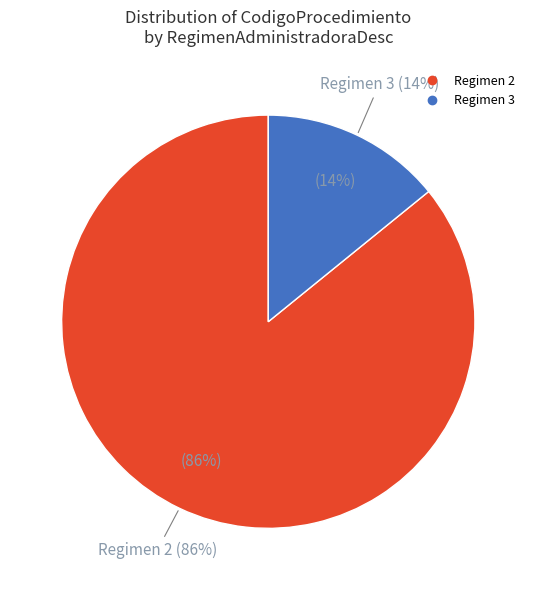

Is it true that 2 is 12% of the pie?

False